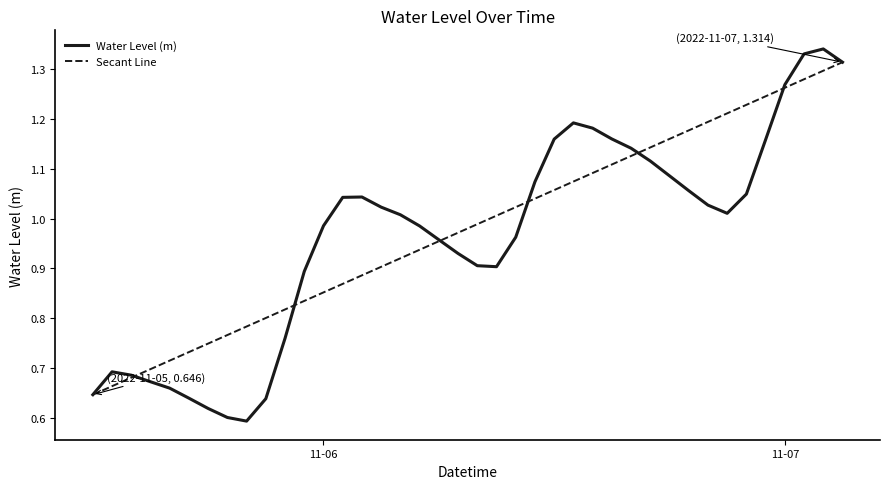

How many values are below 1?

19